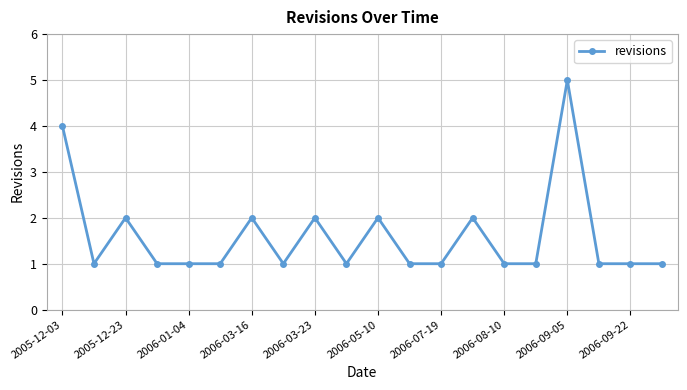

What is the maximum value shown in the chart?

5